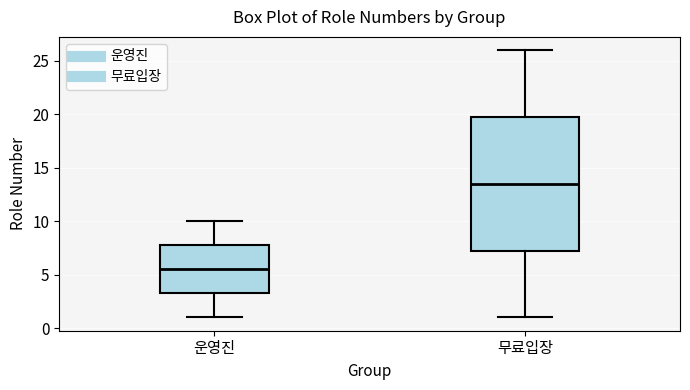

Where does the median line of the box for 무료입장 sit on the y-axis? The values are not printed on the chart, so give them approximately, as read against the axis.

13.5